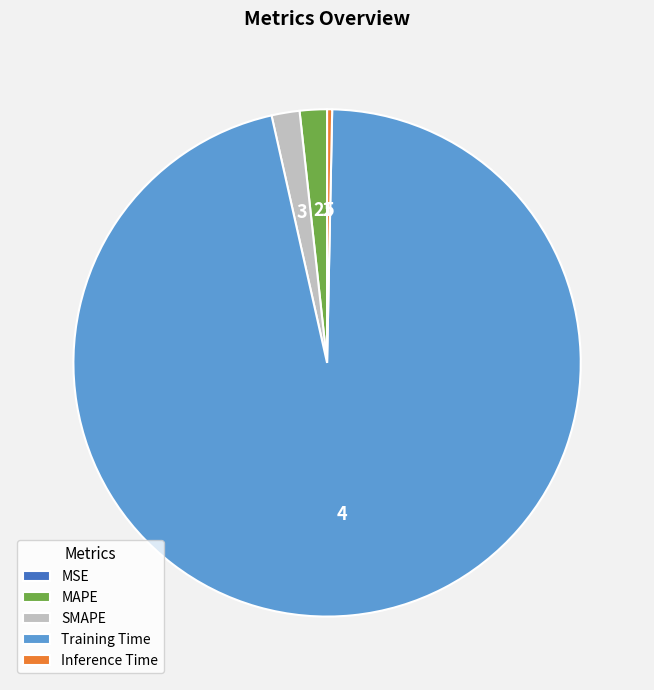

The Training Time slice represents 96% of the pie. True or false?

True